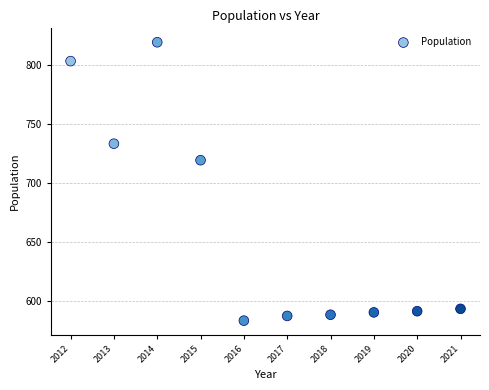

What Y value in the scatter plot is closest to 701?

719